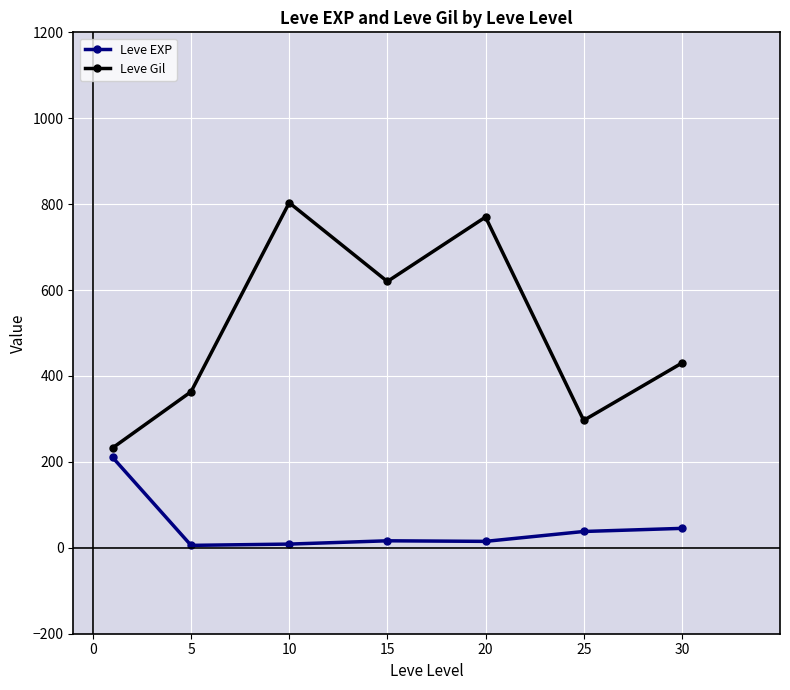

List the series in order of their peak value, highest first.

Leve Gil, Leve EXP